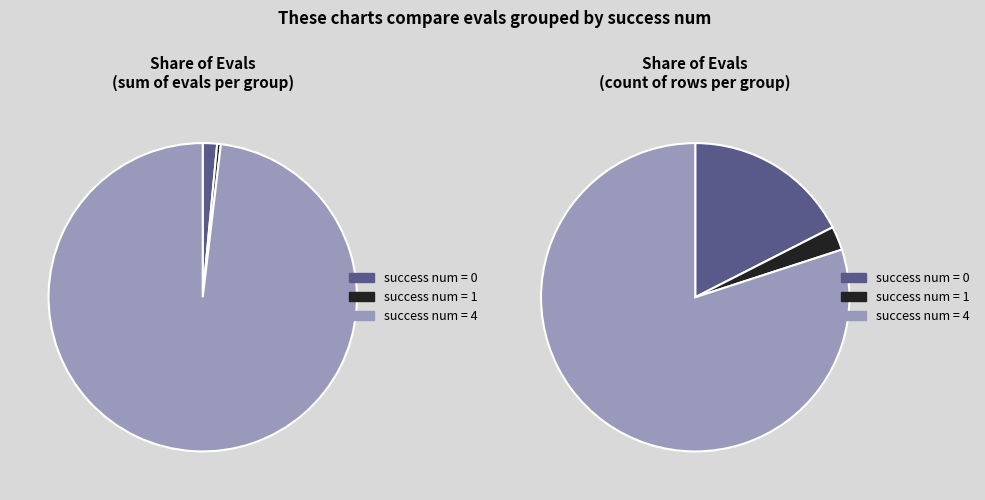

How many segments does this pie chart have?

3